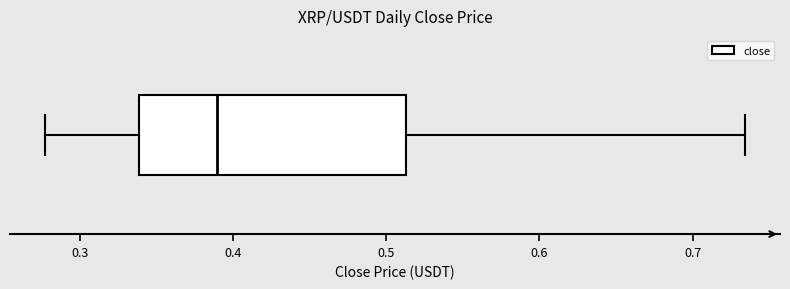

Where does the right whisker of the box end on the x-axis? The values are not printed on the chart, so give them approximately, as read against the axis.

0.73